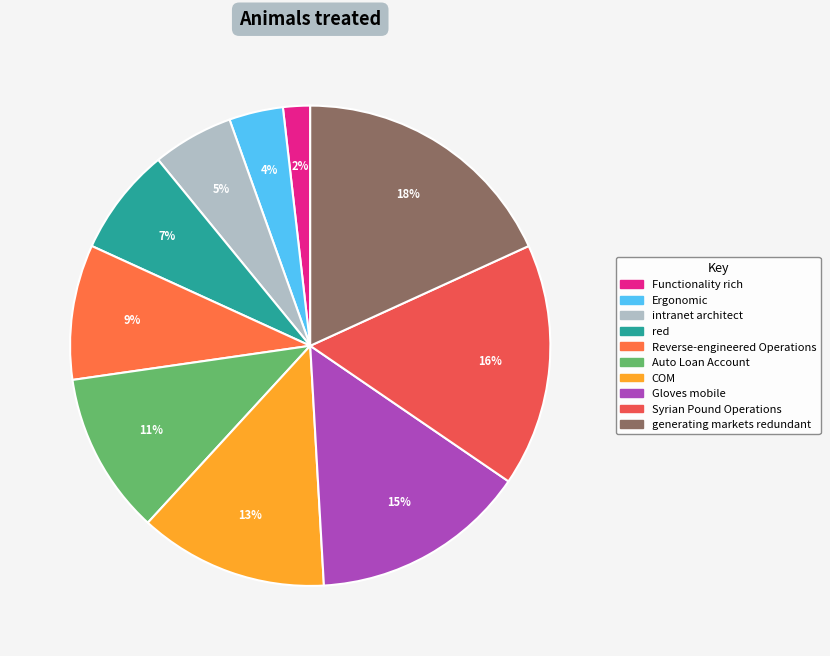

To the nearest percent, what is the average slice percentage?

10%